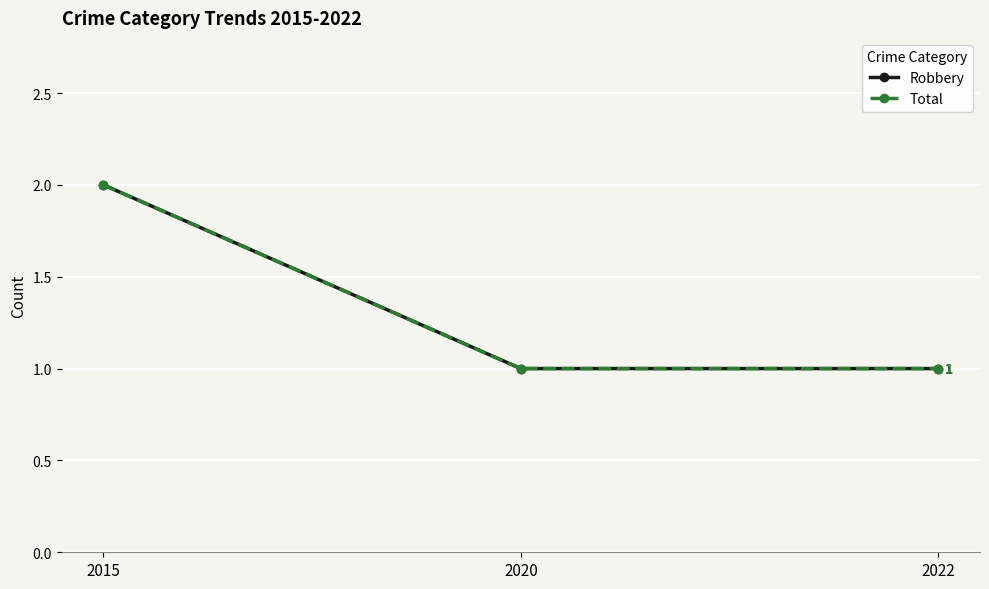

Reading left to right, transcribe all the data shown in this chart.

Robbery: 2015=2	2020=1	2022=1
Total: 2015=2	2020=1	2022=1